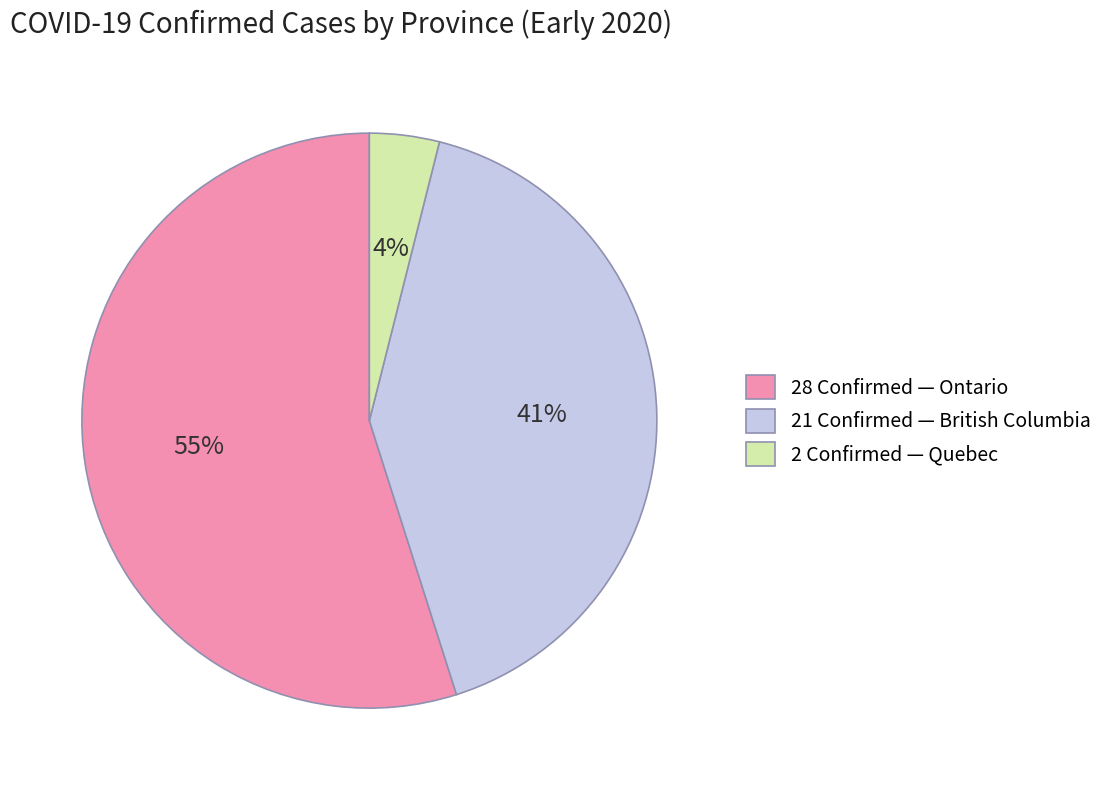

What is the majority slice?

28 Confirmed — Ontario